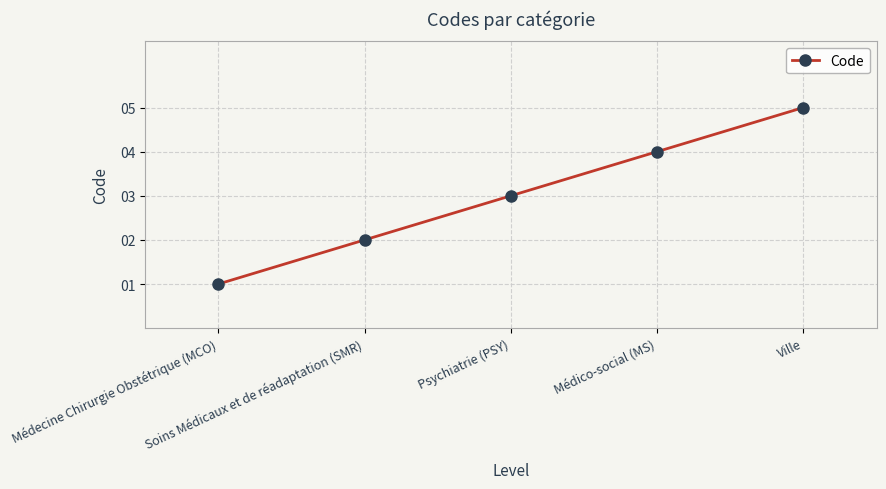

What is the maximum value shown in the chart?

5